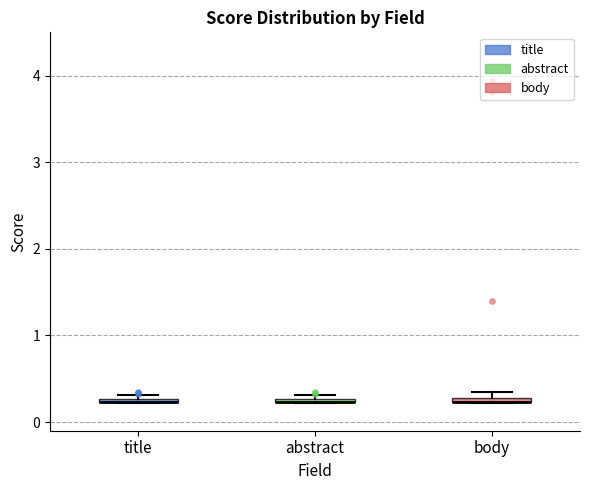

Where is the upper edge of the box for body on the y-axis? The values are not printed on the chart, so give them approximately, as read against the axis.

0.3